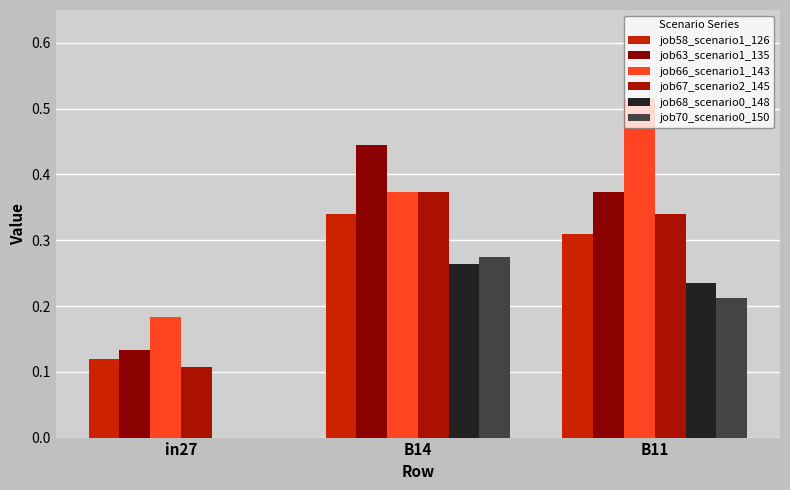

The value of job66_scenario1_143 at B11 is 0.5. True or false?

True